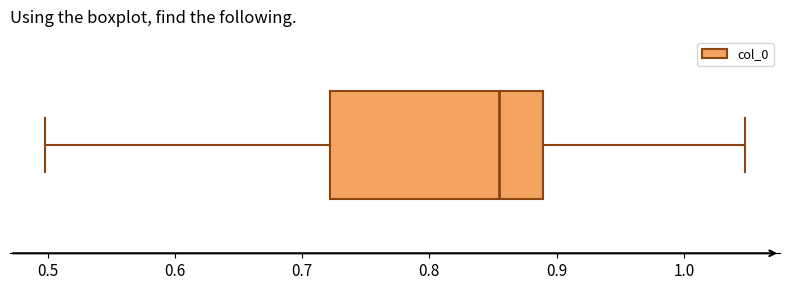

Where is the left edge of the box on the x-axis? The values are not printed on the chart, so give them approximately, as read against the axis.

0.72